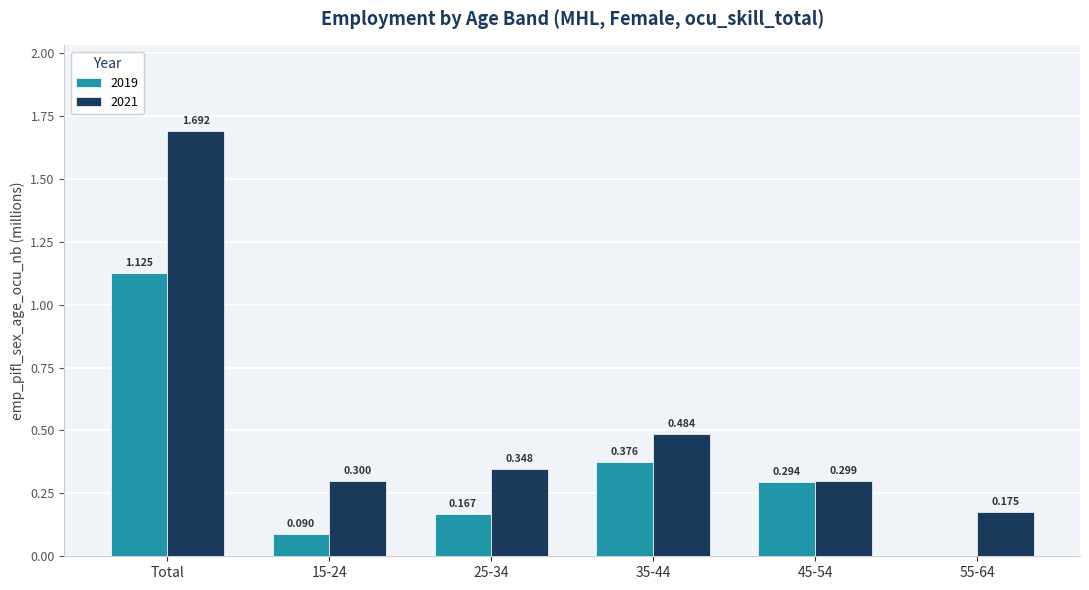

Is the value of 2021 at 35-44 greater than the value of 2019 at Total?

No